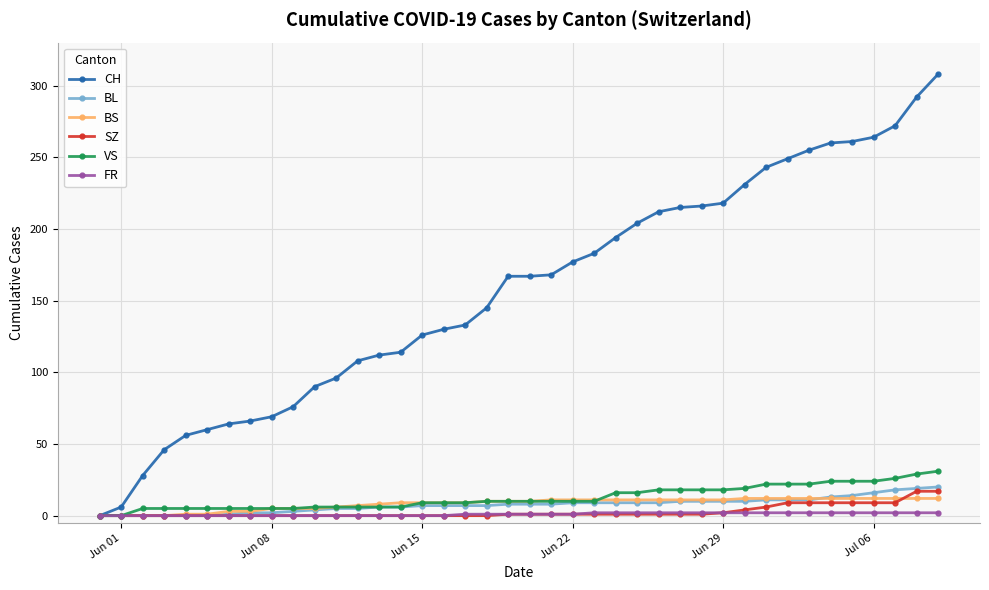

Which series has the largest total across all categories?

CH